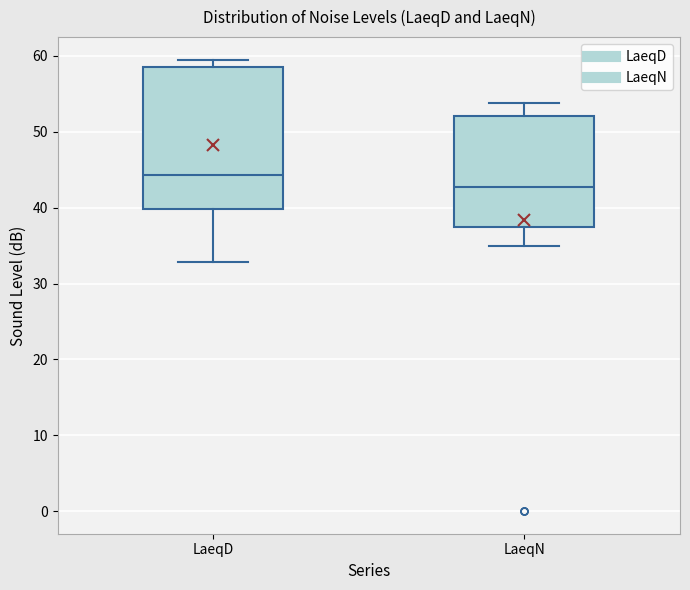

Reading left to right, read every box against the y-axis: the position of its median line, the range the box covers, and the ends of its whiskers. The values are not printed on the chart, so give them approximately, as read against the axis.

LaeqD: median 44, box 40 to 59, whiskers 33 to 60
LaeqN: median 43, box 37 to 52, whiskers 35 to 54